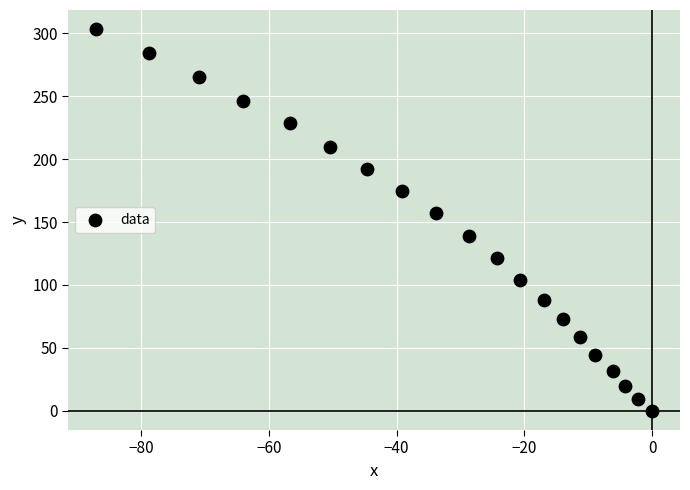

What Y value in the scatter plot is closest to 151?

156.9